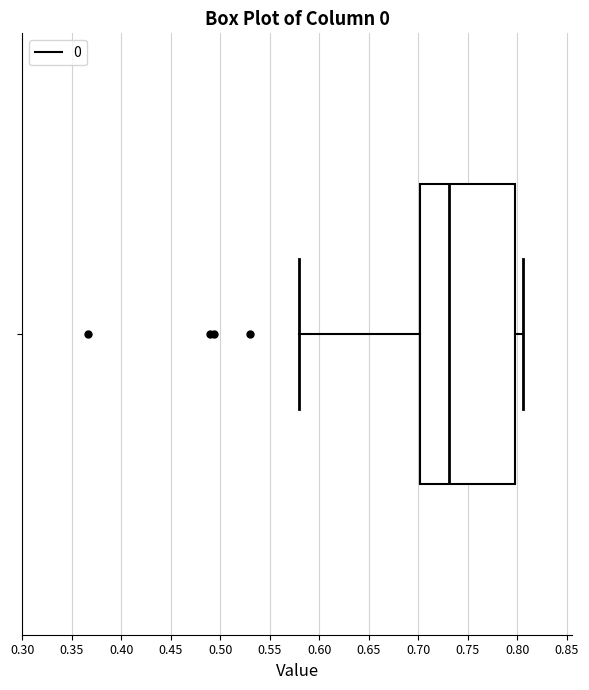

Transcribe this box plot: give where the median line is, the range the box spans, and where the two whiskers end, as read against the x-axis. The values are not printed on the chart, so give them approximately, as read against the axis.

median 0.730, box 0.700 to 0.795, whiskers 0.580 to 0.805